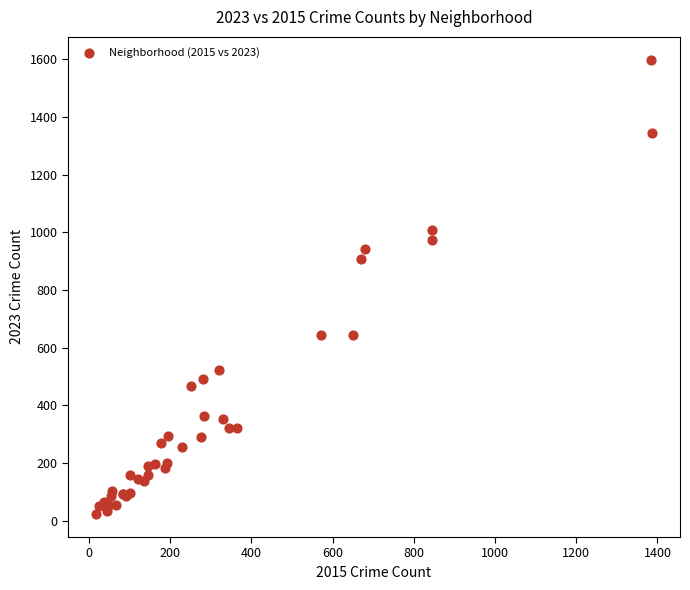

What Y value in the scatter plot is closest to 810?

908